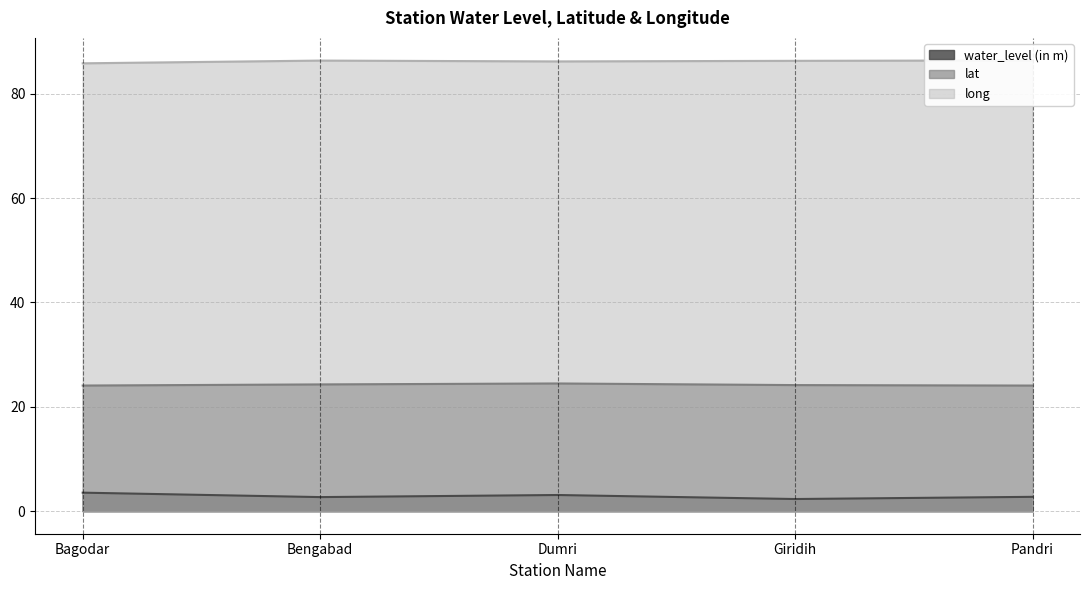

What is the difference between the maximum and minimum values in the lat series?

0.4